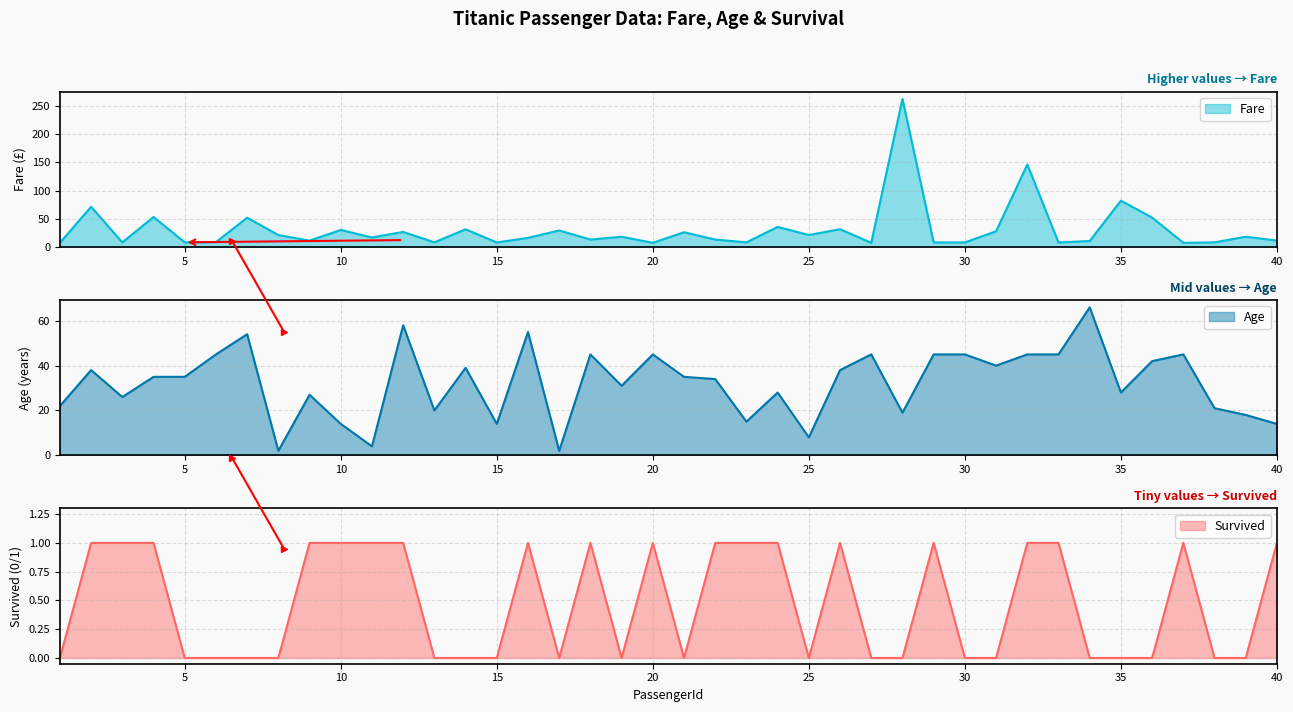

At which label does Fare reach its minimum?

20